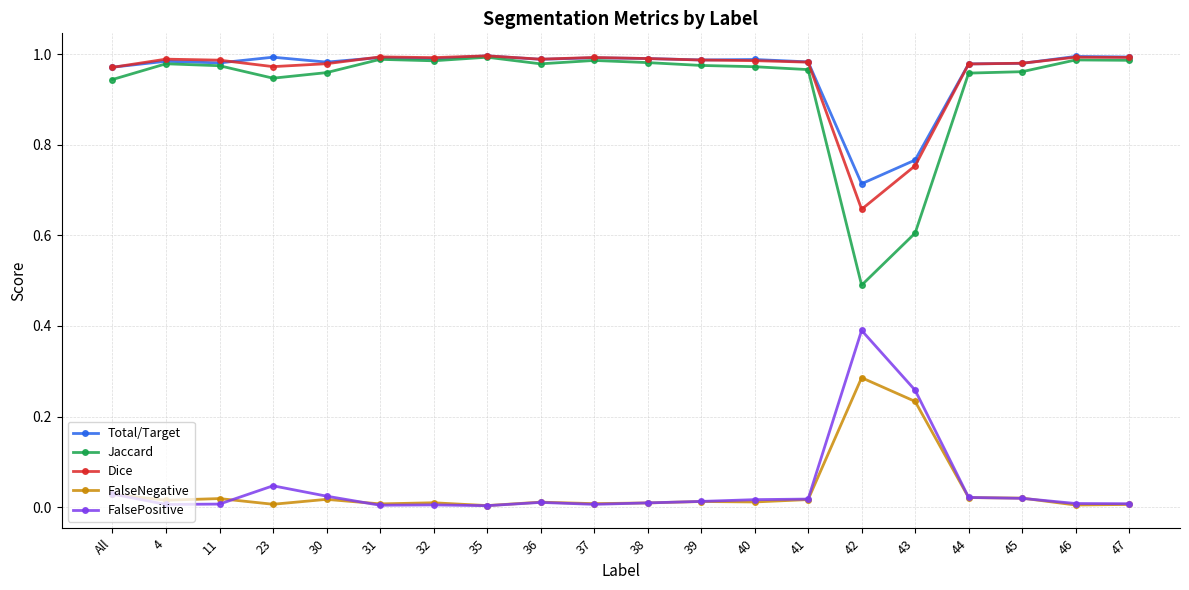

Is the value of Jaccard at 23 greater than the value of FalsePositive at 45?

Yes